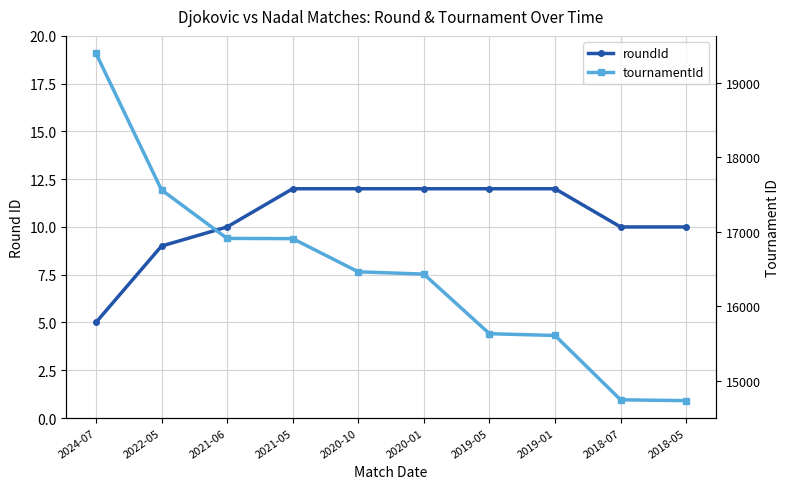

Is the value of tournamentId at 2018-07 greater than the value of roundId at 2021-06?

Yes